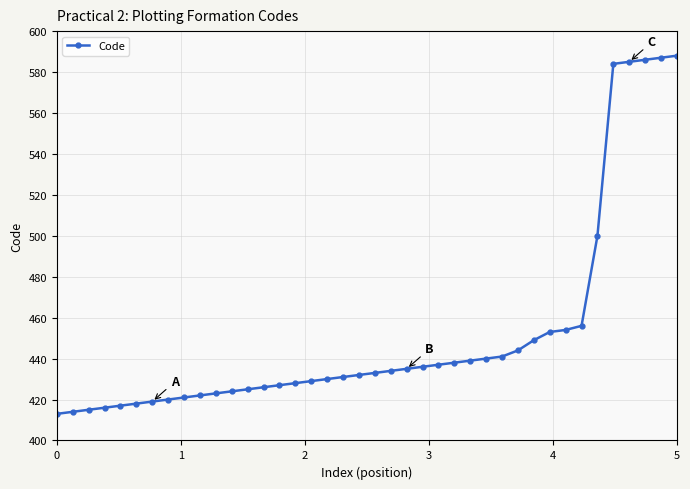

What is the greatest value displayed?

588